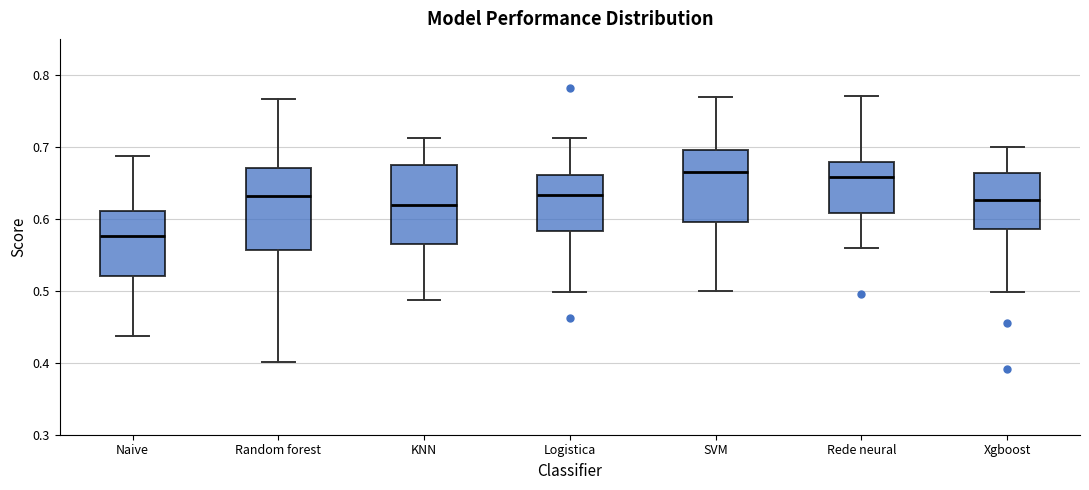

Reading left to right, read every box against the y-axis: the position of its median line, the range the box covers, and the ends of its whiskers. The values are not printed on the chart, so give them approximately, as read against the axis.

Naive: median 0.58, box 0.52 to 0.61, whiskers 0.44 to 0.69
Random forest: median 0.63, box 0.56 to 0.67, whiskers 0.40 to 0.77
KNN: median 0.62, box 0.56 to 0.67, whiskers 0.49 to 0.71
Logistica: median 0.63, box 0.58 to 0.66, whiskers 0.50 to 0.71
SVM: median 0.67, box 0.59 to 0.70, whiskers 0.50 to 0.77
Rede neural: median 0.66, box 0.61 to 0.68, whiskers 0.56 to 0.77
Xgboost: median 0.63, box 0.59 to 0.66, whiskers 0.50 to 0.70